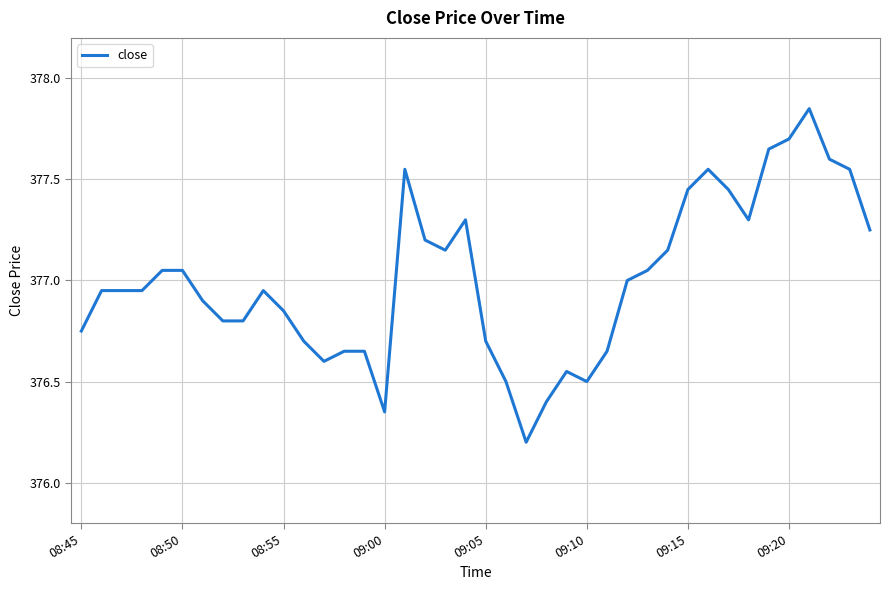

What is the smallest value displayed?

376.2